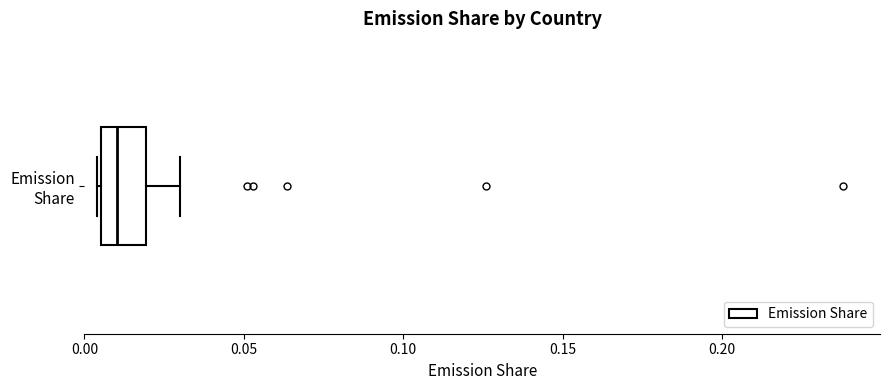

Read this box plot against the x-axis: the position of the median line, the range covered by the box, and the ends of both whiskers. The values are not printed on the chart, so give them approximately, as read against the axis.

median 0.010, box 0.005 to 0.020, whiskers 0.005 to 0.030